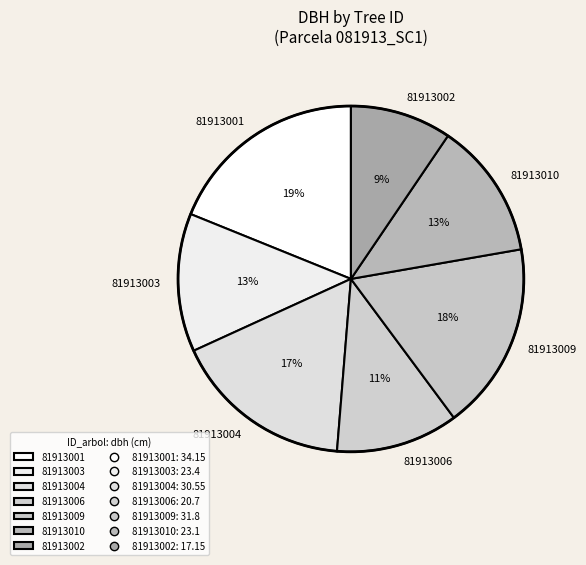

What percentage is the 81913002 slice, to the nearest percent?

9%